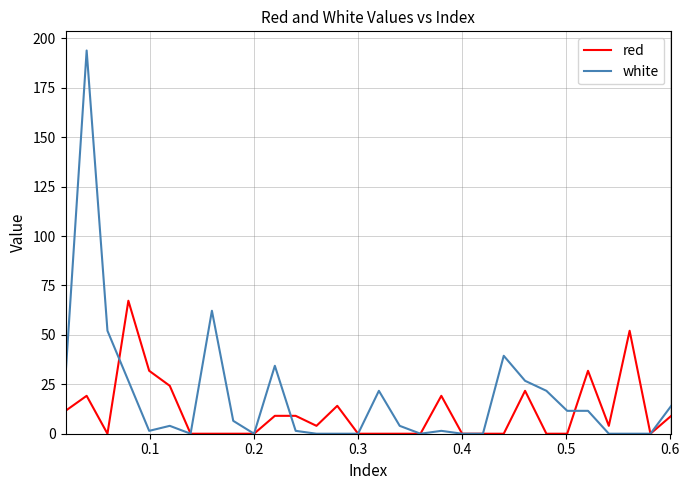

What is the sum of all white values?

564.4